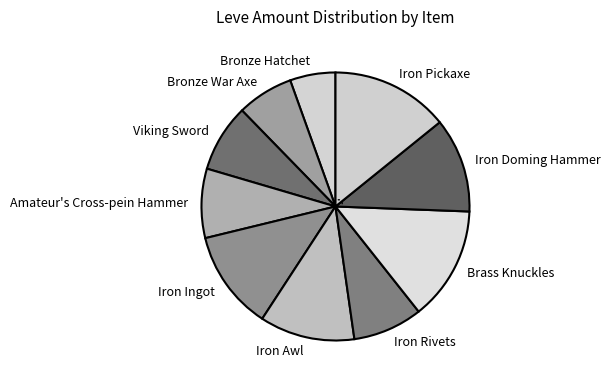

How many segments does this pie chart have?

10